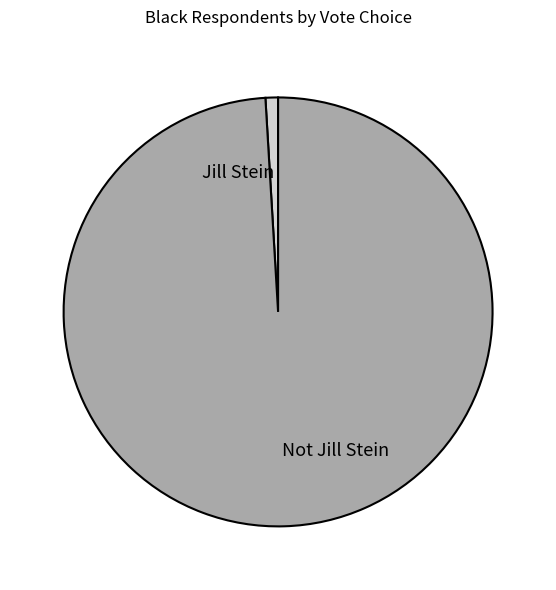

Combined, do Jill Stein and Not Jill Stein account for over 50%?

Yes